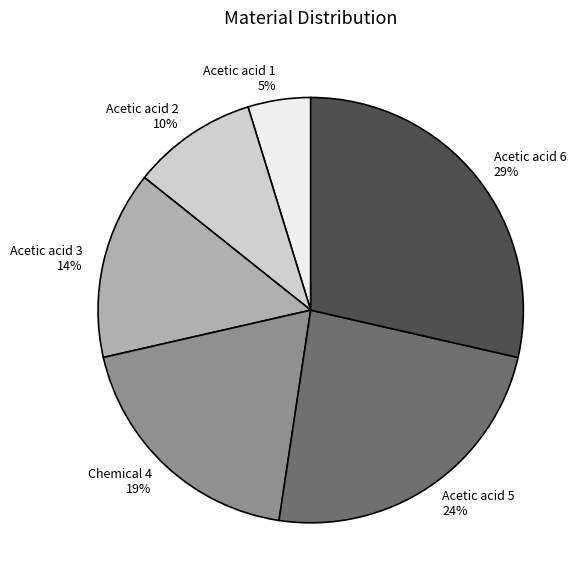

Does any single category account for the majority?

No